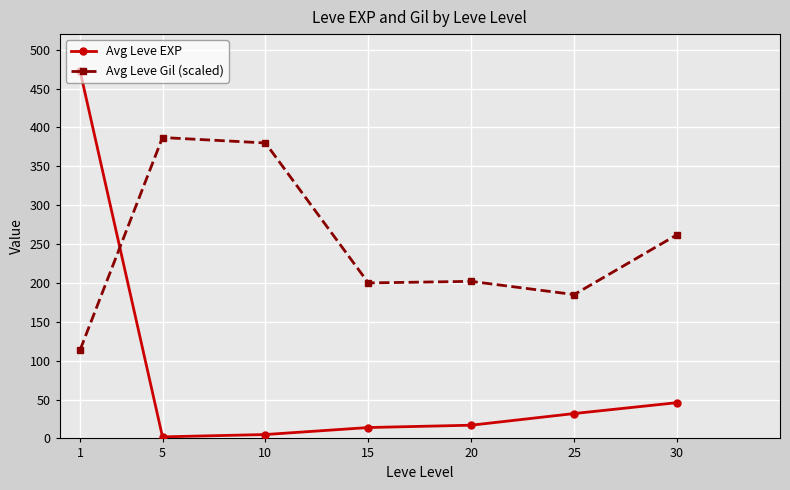

What is the spread (max minus min) of values at 25?

153